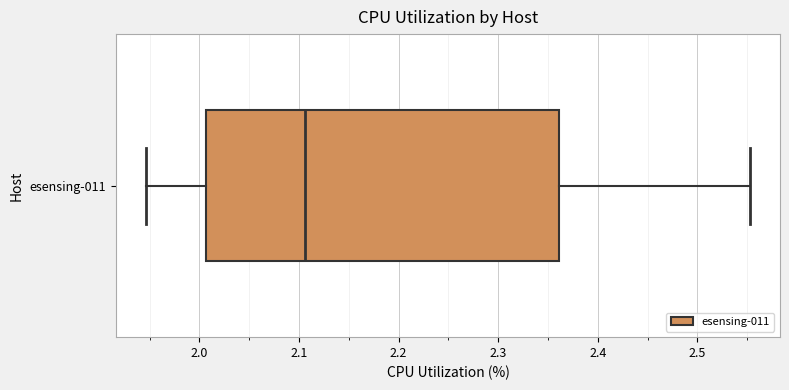

Read this box plot against the x-axis: the position of the median line, the range covered by the box, and the ends of both whiskers. The values are not printed on the chart, so give them approximately, as read against the axis.

median 2.11, box 2.01 to 2.36, whiskers 1.95 to 2.55